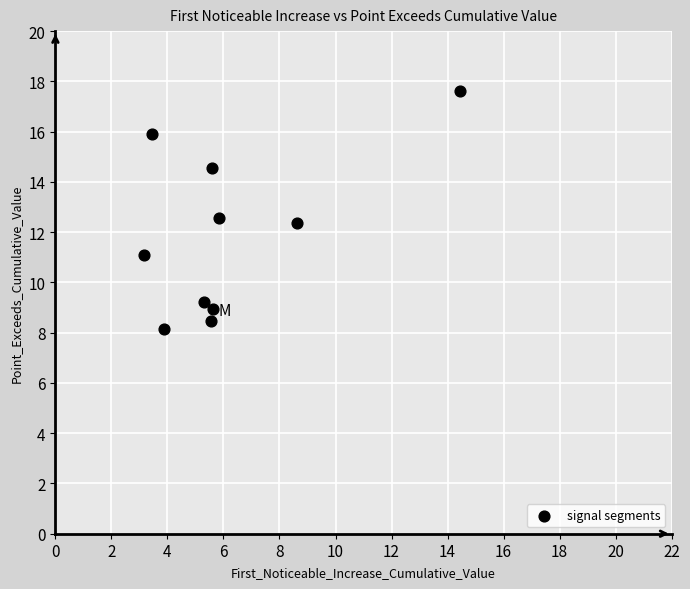

What Y value in the scatter plot is closest to 12?

12.4